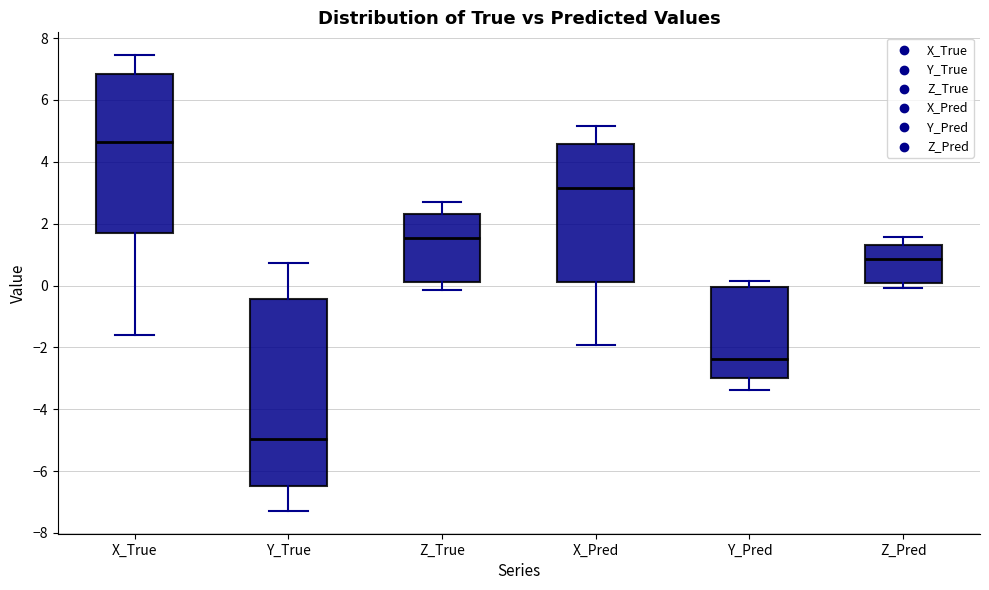

Which box has the lowest median line?

Y_True